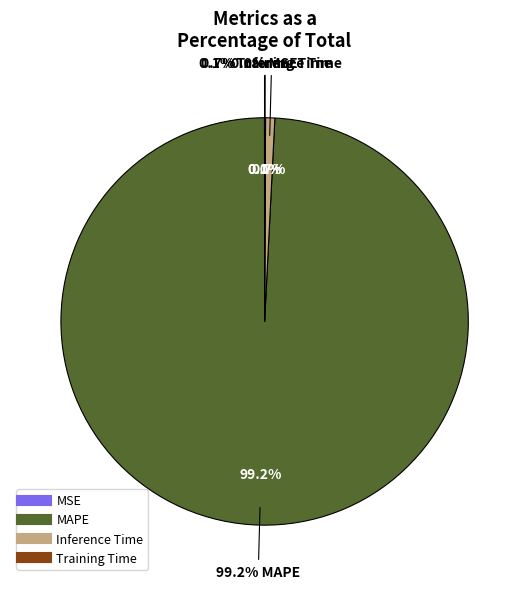

What is the change in value from MSE to Inference Time?

+1.0